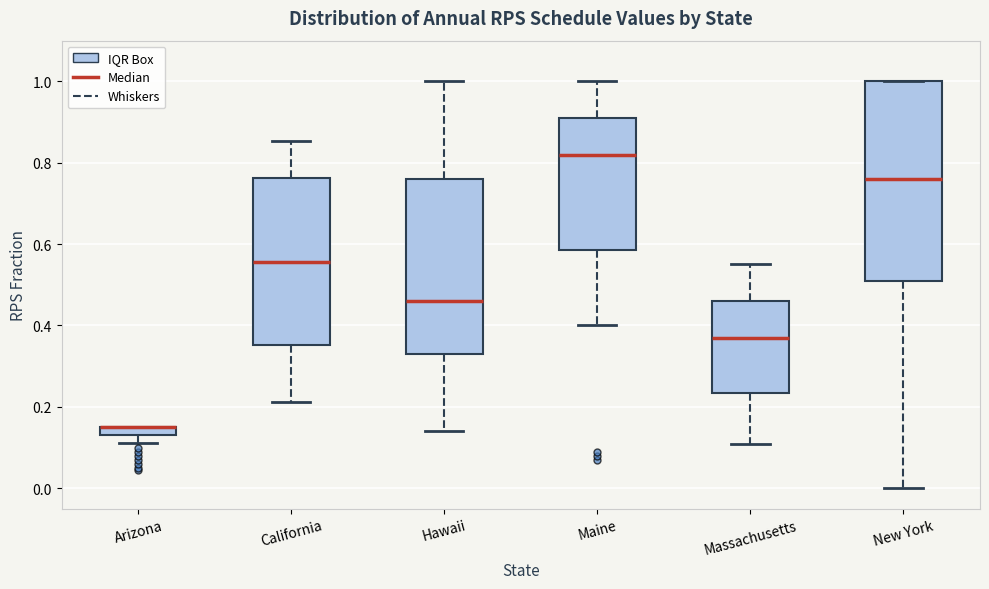

Comparing the boxes themselves (not the whiskers), which one is the tallest?

New York